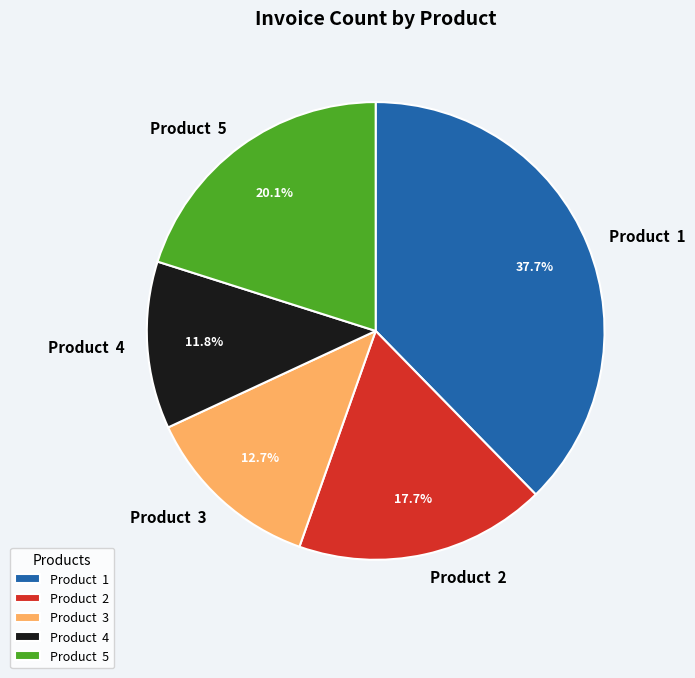

Count the number of slices in the pie.

5